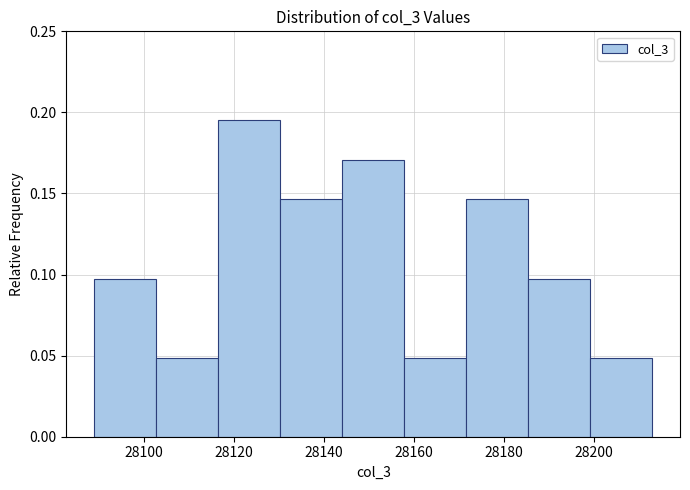

Reading left to right, list every bar in this chart as the range it spans on the x-axis followed by its height. Neither the bar edges nor the heights are printed on the chart, so give them approximately, as read against the axes.

28090 to 28102: 0.100
28102 to 28116: 0.050
28116 to 28130: 0.195
28130 to 28144: 0.145
28144 to 28158: 0.170
28158 to 28172: 0.050
28172 to 28186: 0.145
28186 to 28200: 0.100
28200 to 28214: 0.050